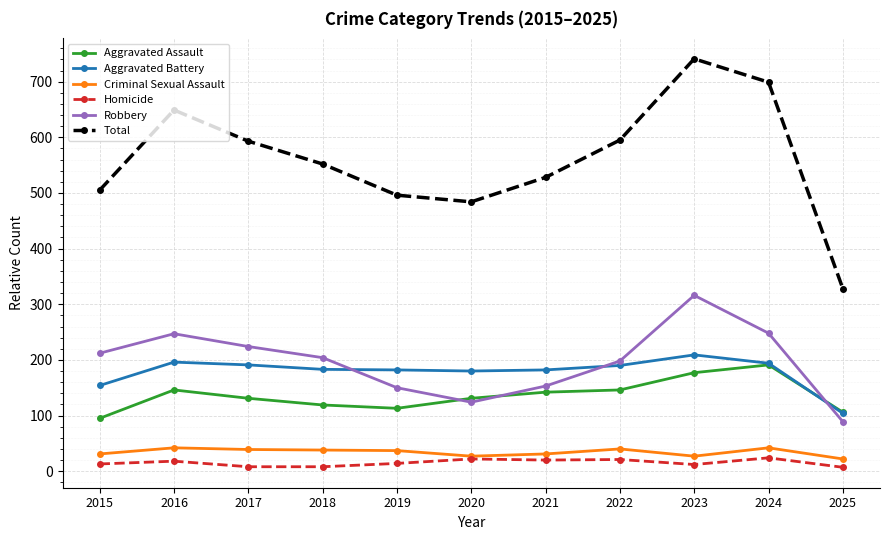

What is the sum of the Total values at 2018 and 2015?

1057